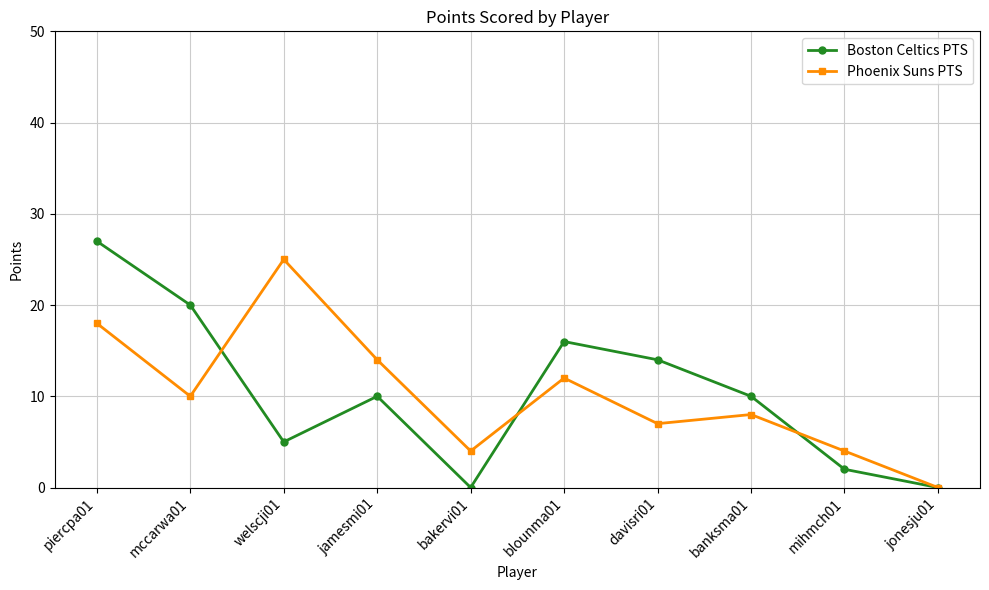

Which series has the largest range (max minus min)?

Boston Celtics PTS